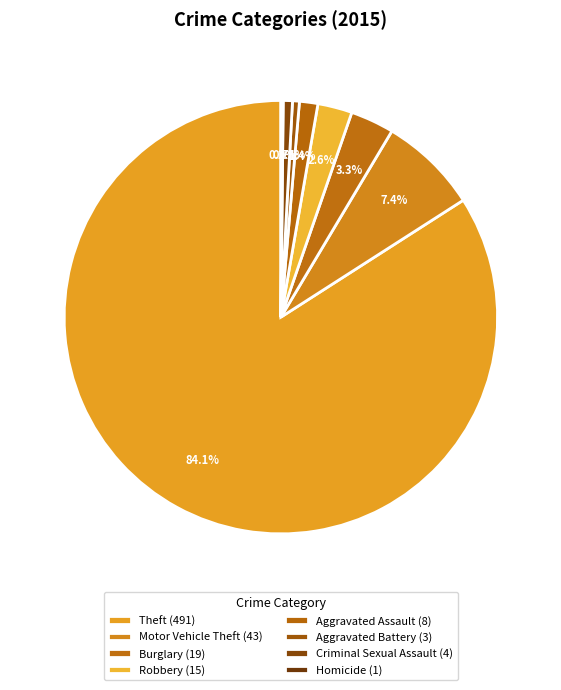

Rank the categories by value from lowest to highest.

Homicide, Aggravated Battery, Criminal Sexual Assault, Aggravated Assault, Robbery, Burglary, Motor Vehicle Theft, Theft